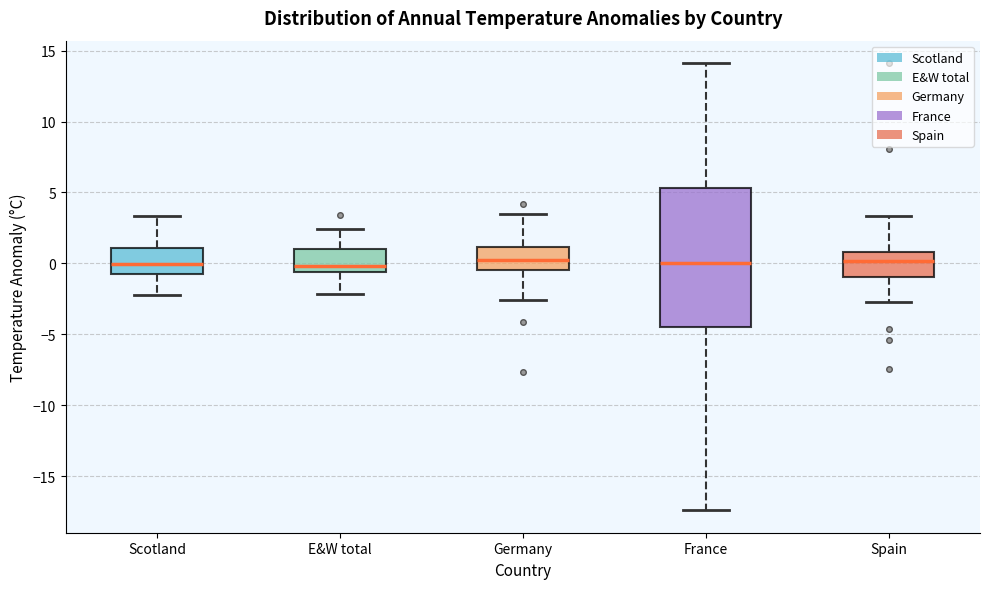

Comparing the boxes themselves (not the whiskers), which one is the tallest?

France